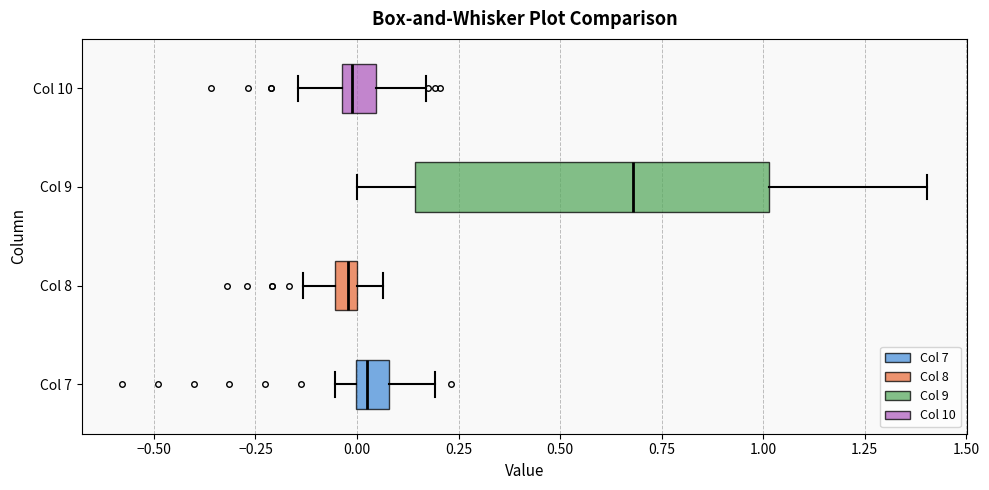

Where is the right edge of the box for Col 9 on the x-axis? The values are not printed on the chart, so give them approximately, as read against the axis.

1.00